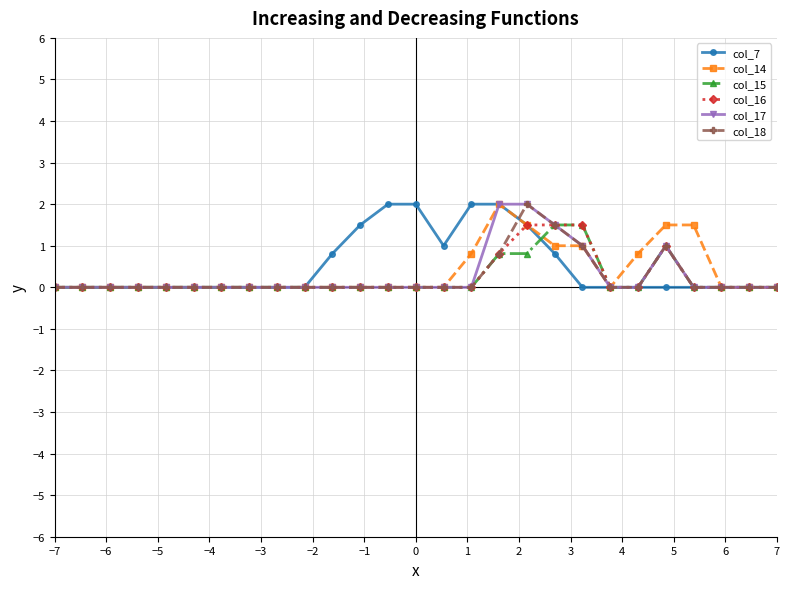

True or false: col_18 has more than 0 interior local peaks.

True